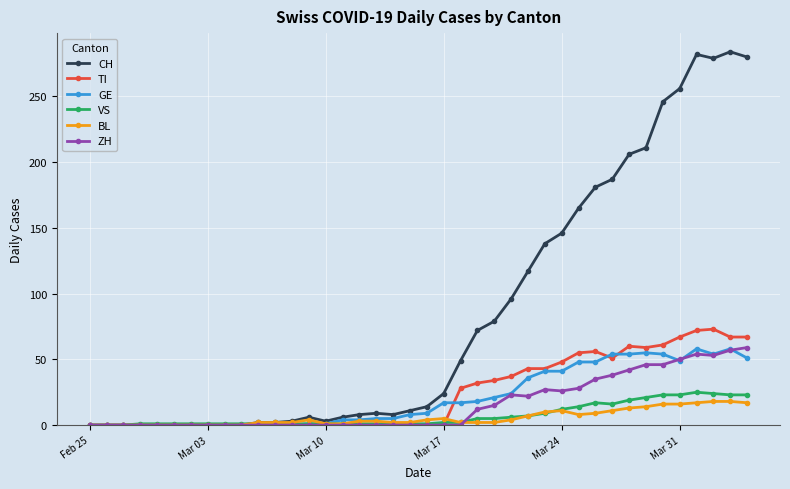

What is the sum of all ZH values?

633